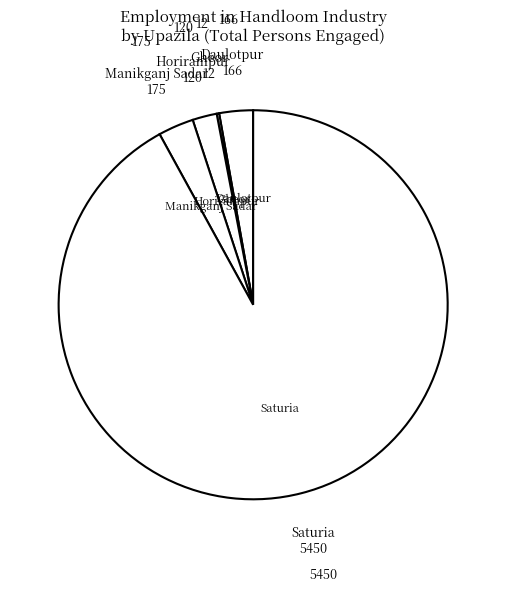

Rank the categories by value from highest to lowest.

Saturia, Manikganj Sadar, Daulotpur, Horirampur, Gheor